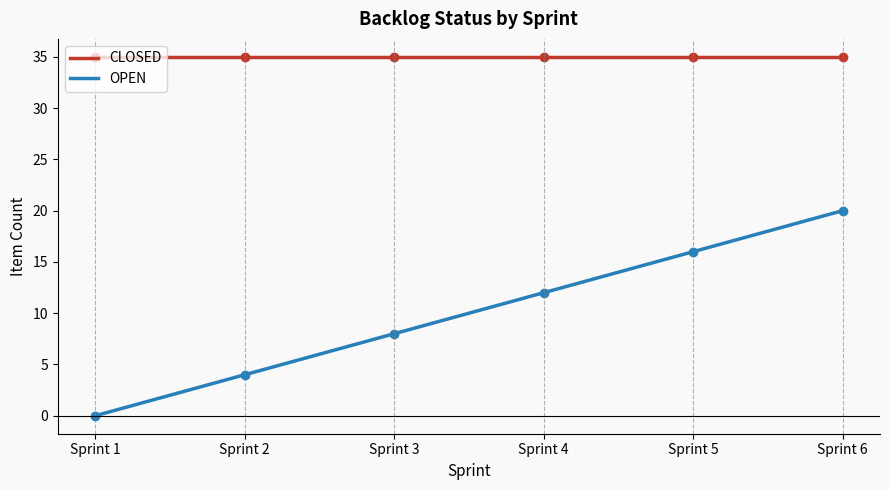

Rank the categories by value from highest to lowest.

Sprint 6, Sprint 5, Sprint 4, Sprint 3, Sprint 2, Sprint 1